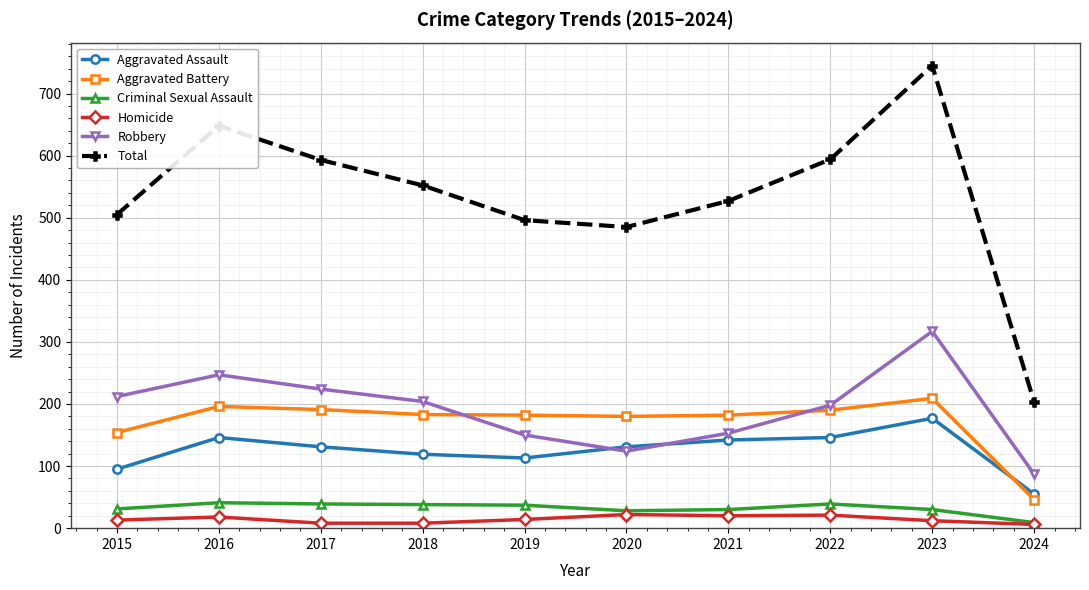

Where does the Total series first go above 552?

2016